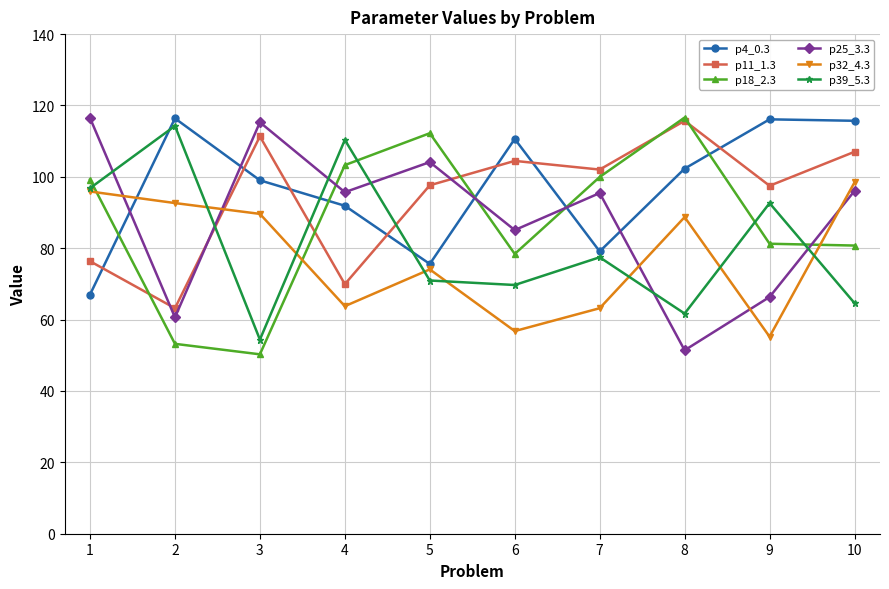

What is the difference between the maximum and second lowest values in the p11_1.3 series?

45.8